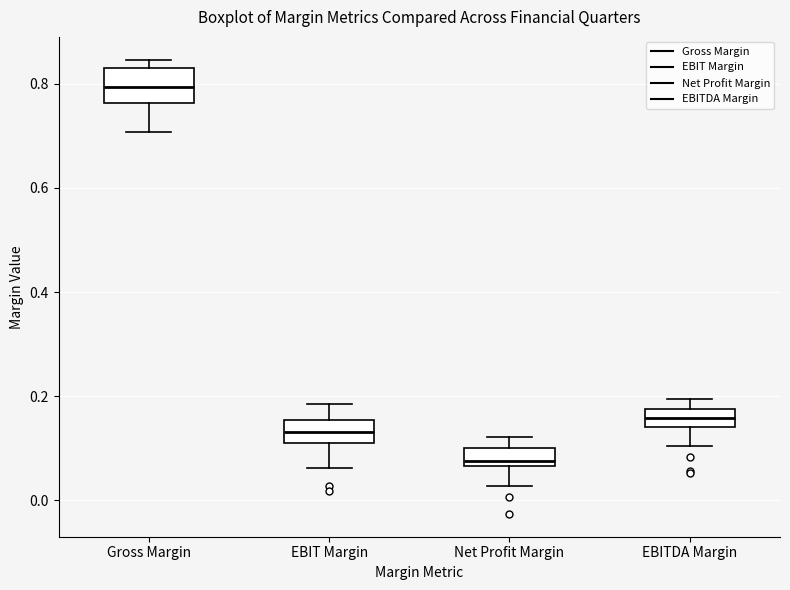

Comparing the boxes themselves (not the whiskers), which one is the tallest?

Gross Margin